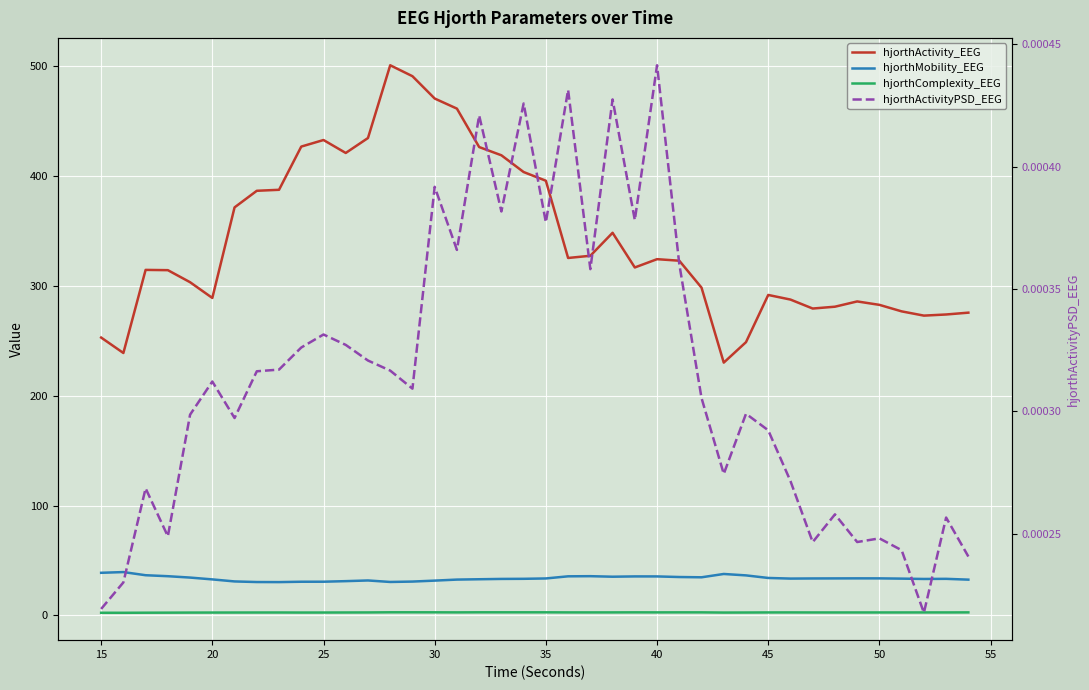

True or false: hjorthMobility_EEG has a value of 14.7 at 17.

False